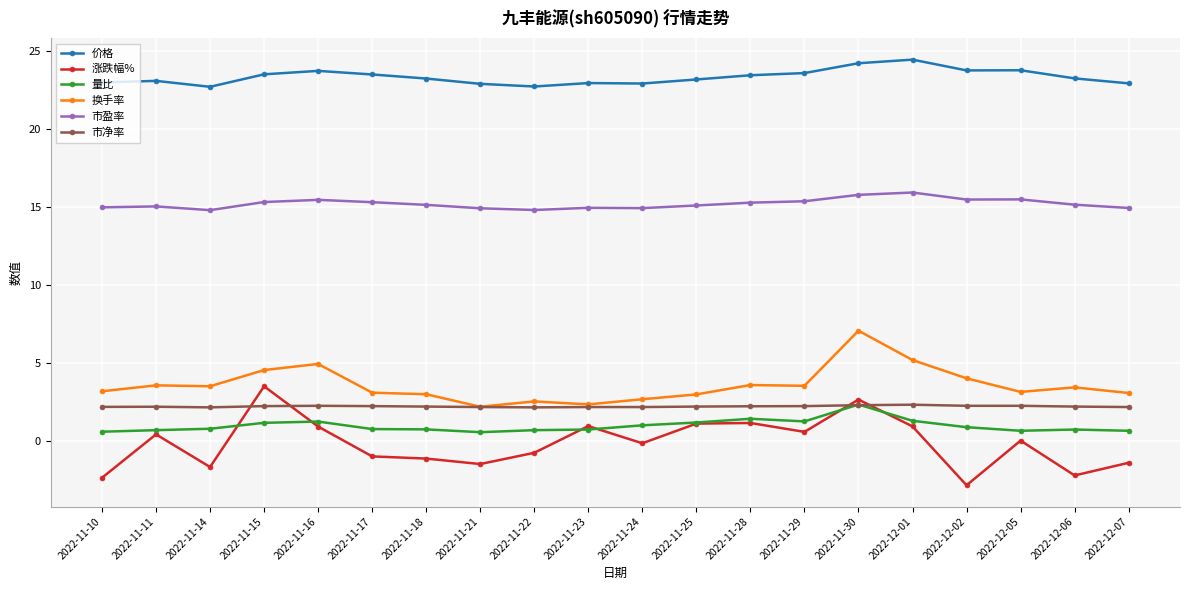

Does the chart have visible grid lines?

Yes